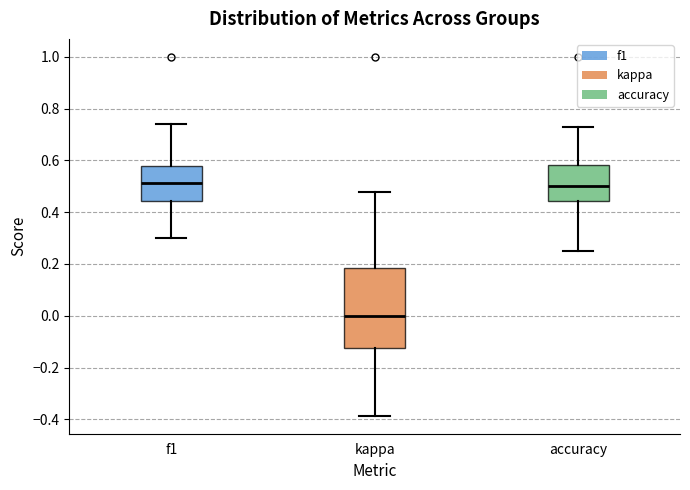

Reading left to right, read every box against the y-axis: the position of its median line, the range the box covers, and the ends of its whiskers. The values are not printed on the chart, so give them approximately, as read against the axis.

f1: median 0.52, box 0.44 to 0.58, whiskers 0.30 to 0.74
kappa: median 0.00, box -0.12 to 0.18, whiskers -0.38 to 0.48
accuracy: median 0.50, box 0.44 to 0.58, whiskers 0.26 to 0.72